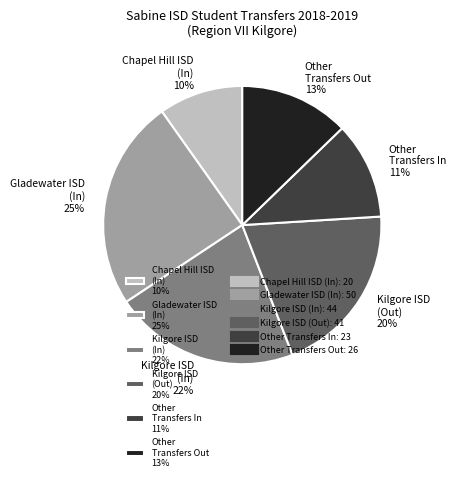

True or false: Kilgore ISD (In) 22% accounts for 22% of the total.

True